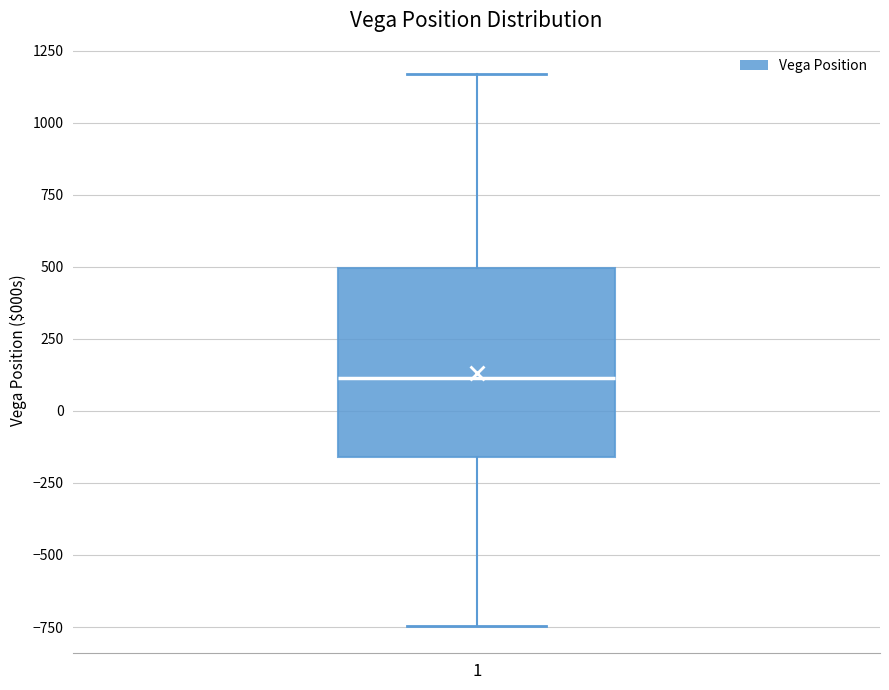

Where does the upper whisker of the box at x = 1 end on the y-axis? The values are not printed on the chart, so give them approximately, as read against the axis.

1150